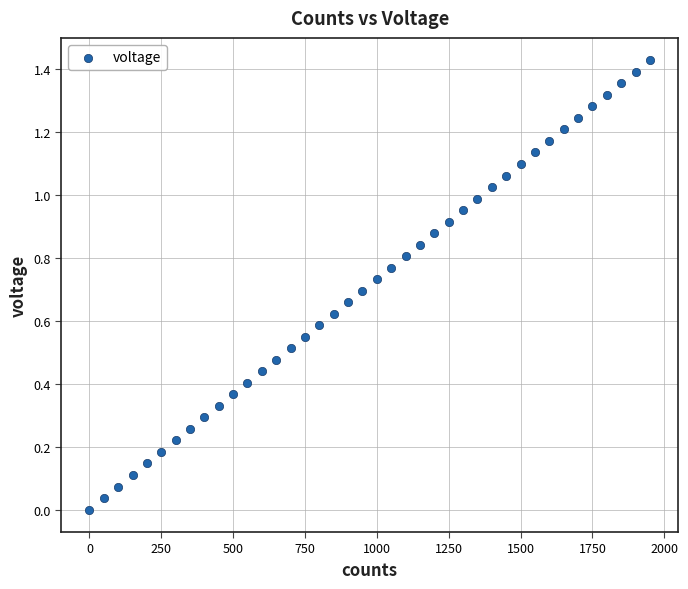

What is the range of X values (max minus min)?

1950.0